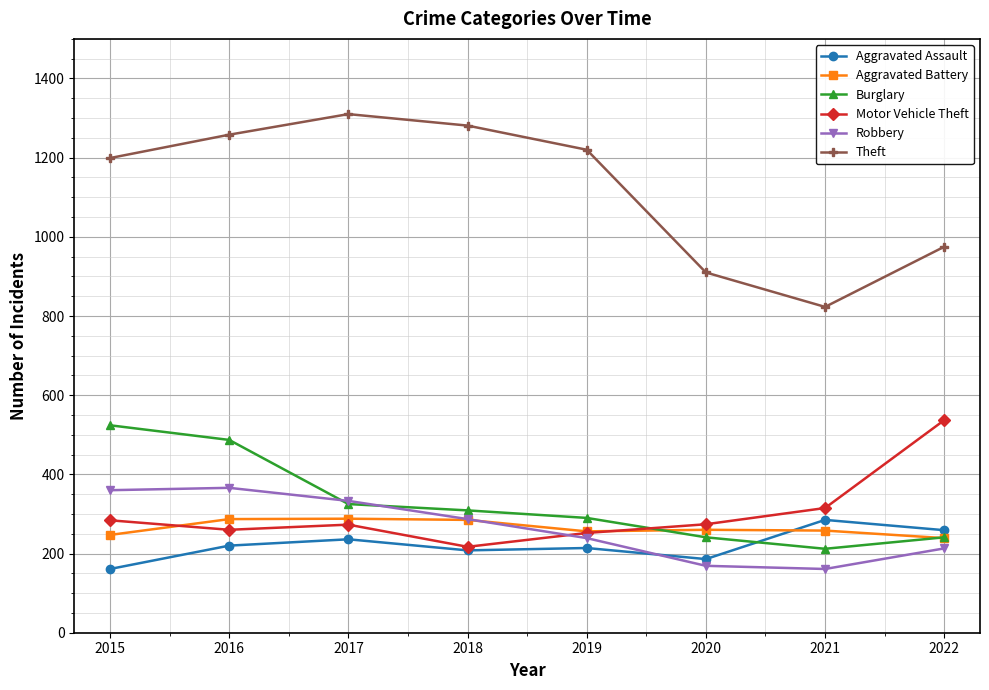

Which series has the widest spread of values?

Theft